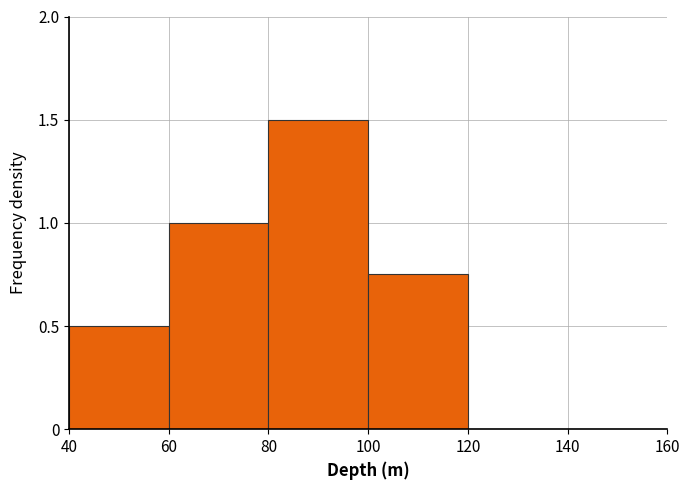

Reading left to right, transcribe this chart: for each bar, give the range it covers on the x-axis and its height. The values are not printed on the chart, so give them approximately, as read against the axis.

40 to 60: 0.50
60 to 80: 1.00
80 to 100: 1.50
100 to 120: 0.75
120 to 140: 0
140 to 160: 0